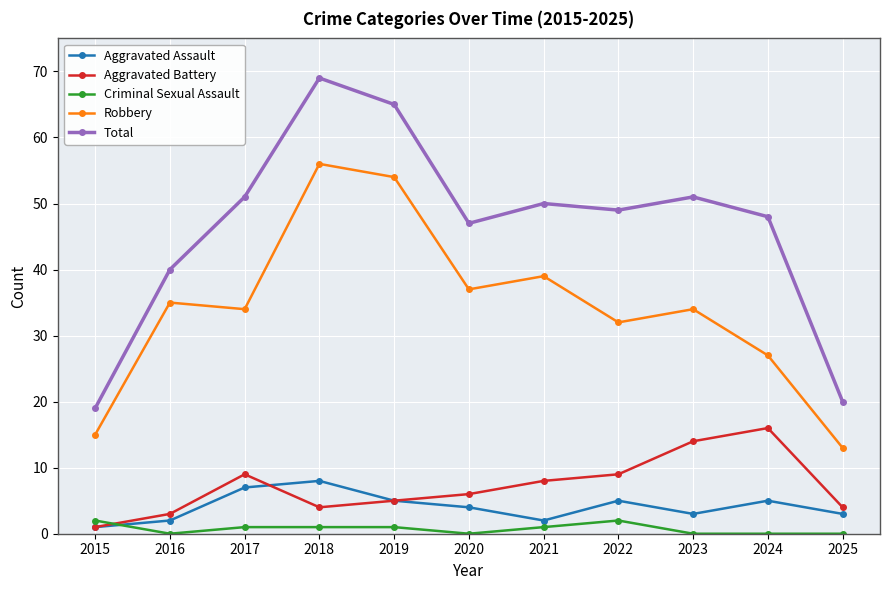

What is the total value across all series at 2018?

138